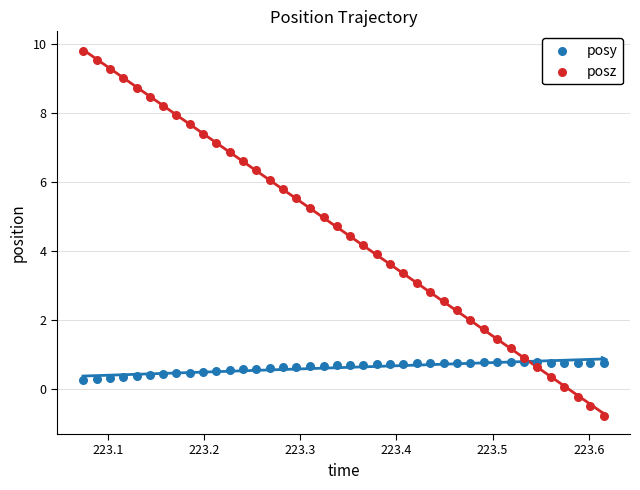

Which series has the largest Y range (max minus min)?

posz